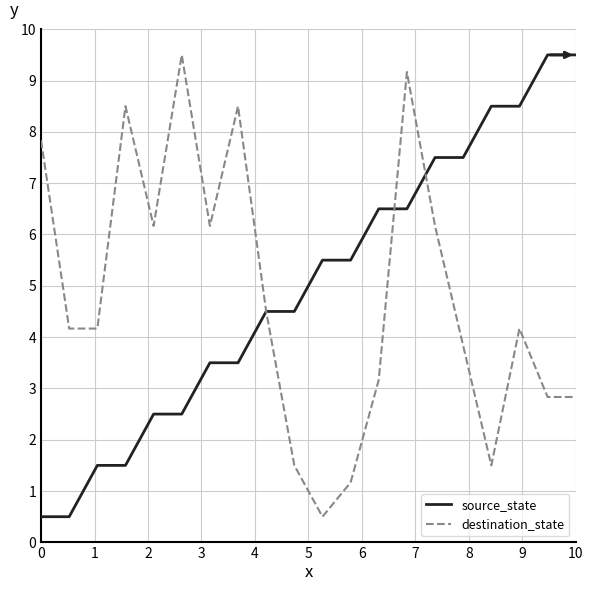

What is the maximum value shown in the chart?

9.5